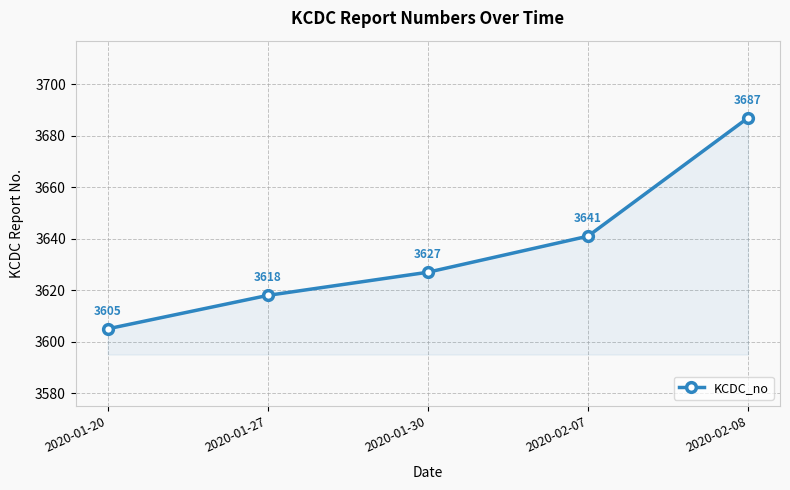

Reading left to right, extract all data points from this chart.

2020-01-20=3605	2020-01-27=3618	2020-01-30=3627	2020-02-07=3641	2020-02-08=3687